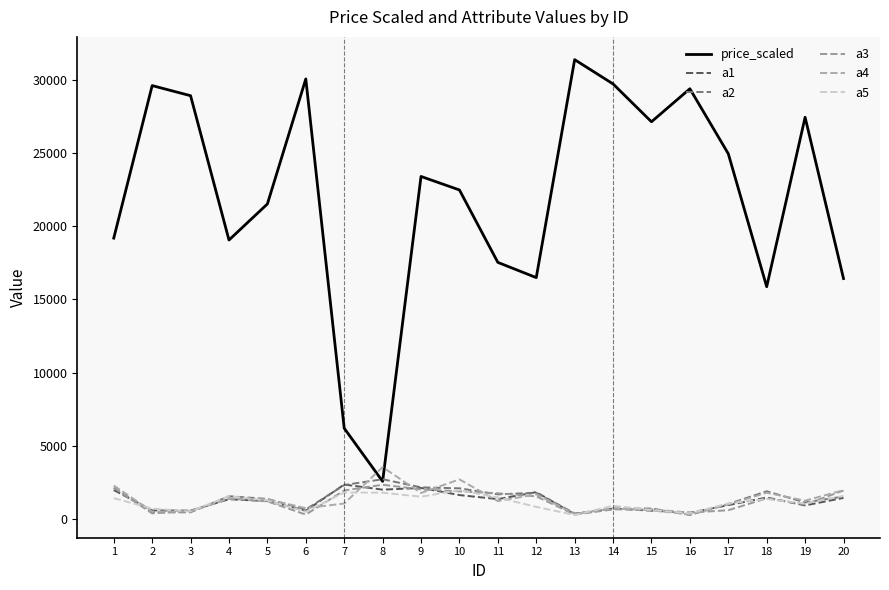

True or false: price_scaled and a5 cross at least once.

False